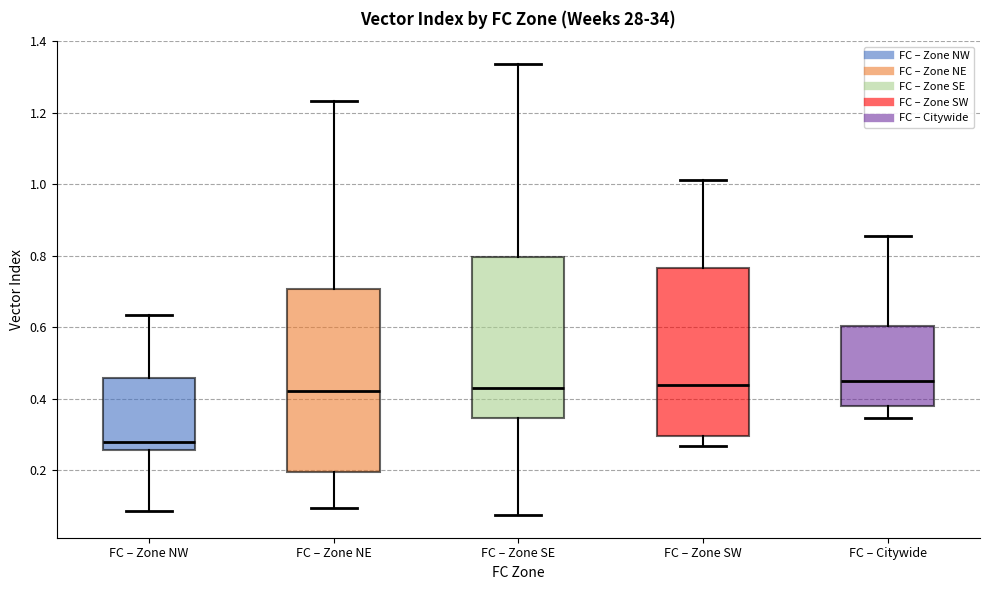

Reading left to right, transcribe this box plot: for each box, give where its median line is, the range the box spans, and where its two whiskers end, as read against the y-axis. The values are not printed on the chart, so give them approximately, as read against the axis.

FC – Zone NW: median 0.28, box 0.26 to 0.46, whiskers 0.08 to 0.64
FC – Zone NE: median 0.42, box 0.20 to 0.70, whiskers 0.10 to 1.24
FC – Zone SE: median 0.44, box 0.34 to 0.80, whiskers 0.08 to 1.34
FC – Zone SW: median 0.44, box 0.30 to 0.76, whiskers 0.26 to 1.02
FC – Citywide: median 0.44, box 0.38 to 0.60, whiskers 0.34 to 0.86